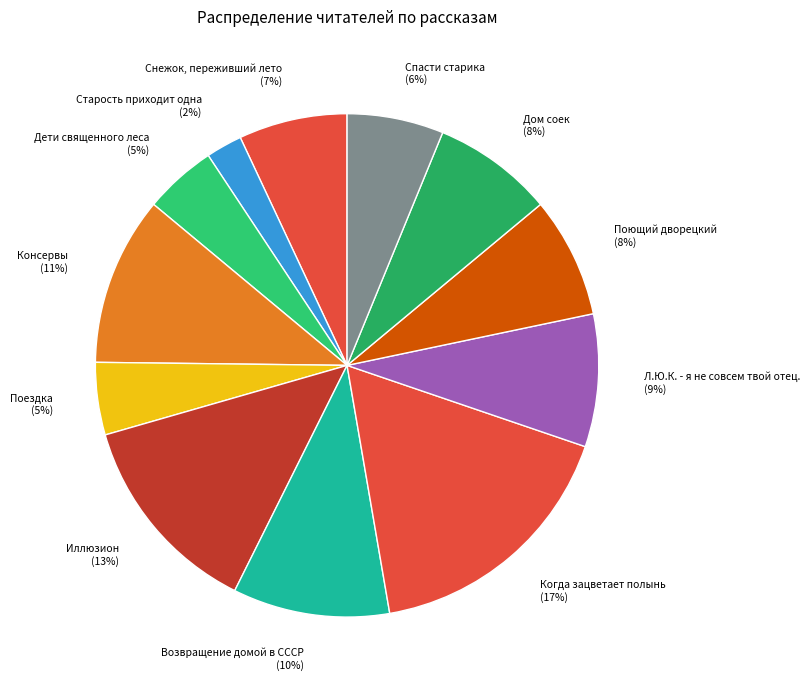

Is it true that Консервы is 11% of the pie?

True